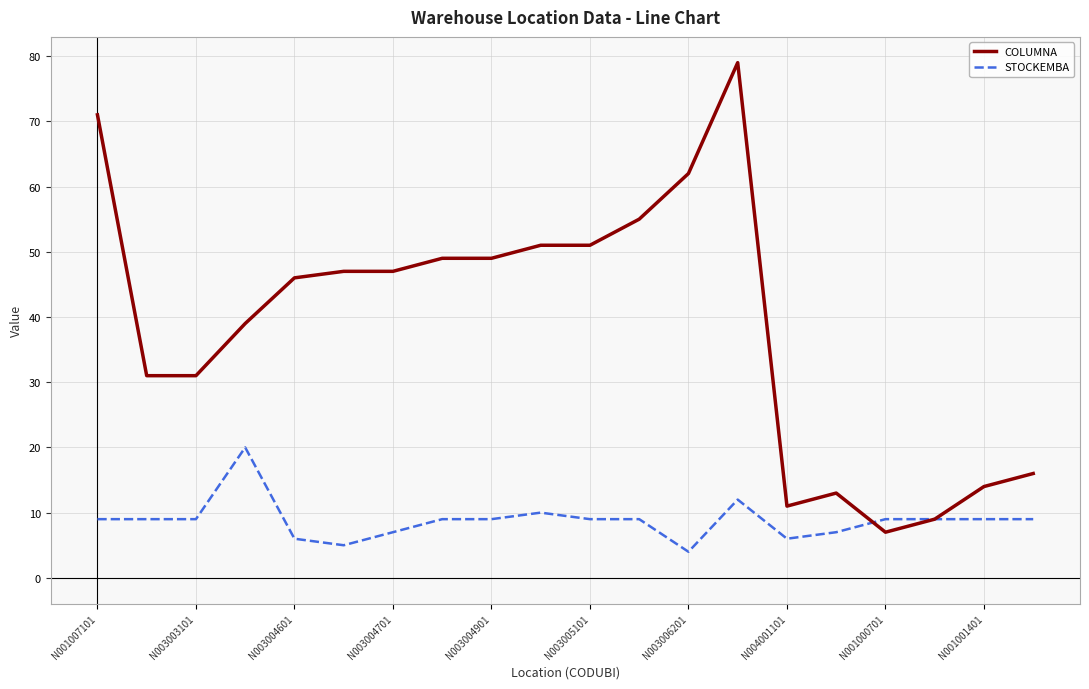

Rank the series by their maximum value, from highest to lowest.

COLUMNA, STOCKEMBA